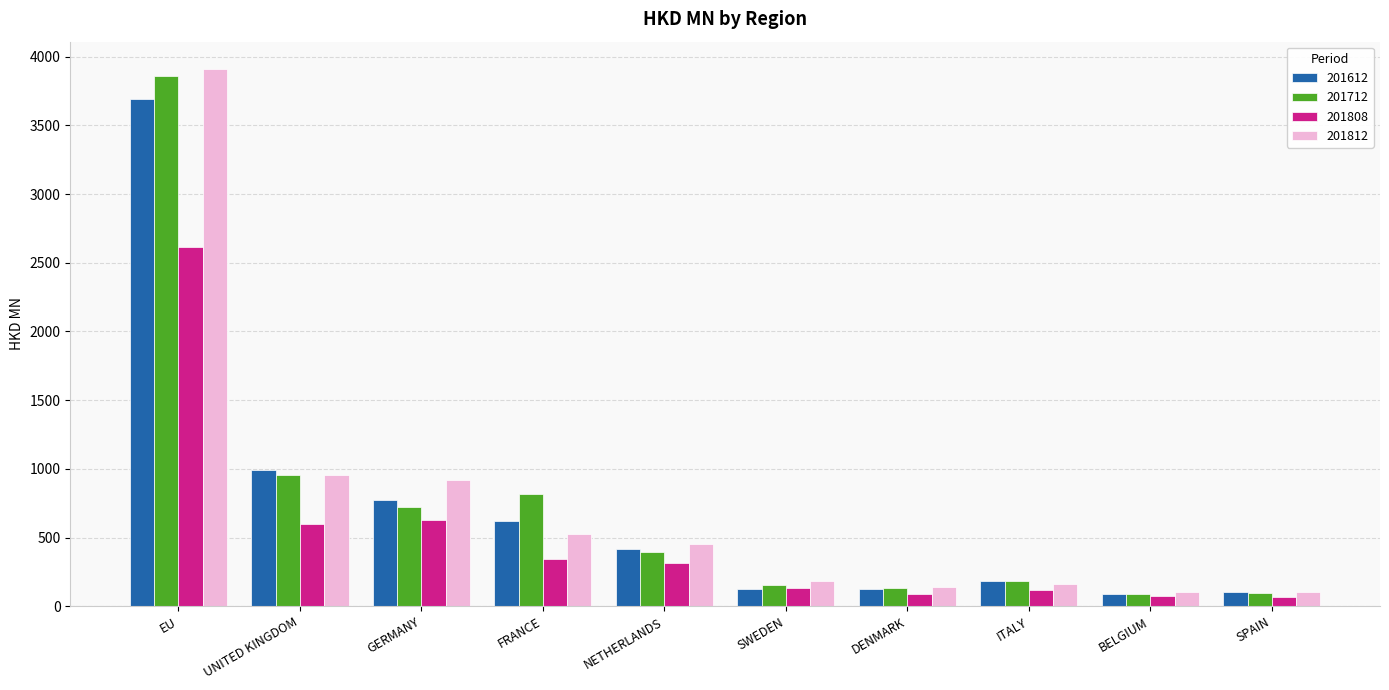

What is the total value across all series at NETHERLANDS?

1583.2